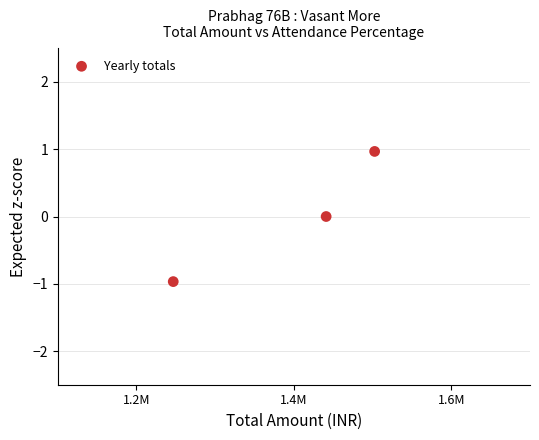

What is the range of X values (max minus min)?

255885.9